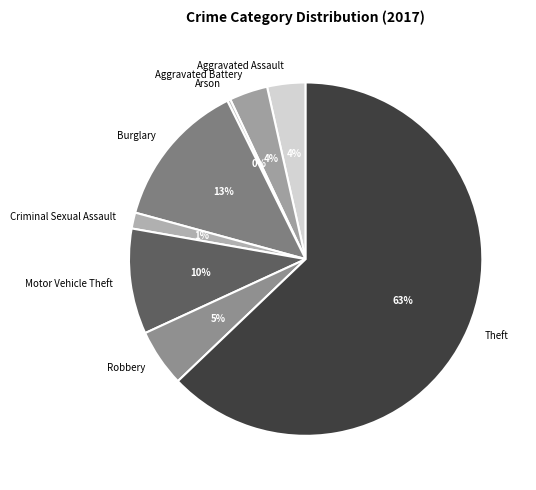

What percentage is the Burglary slice, to the nearest percent?

13%